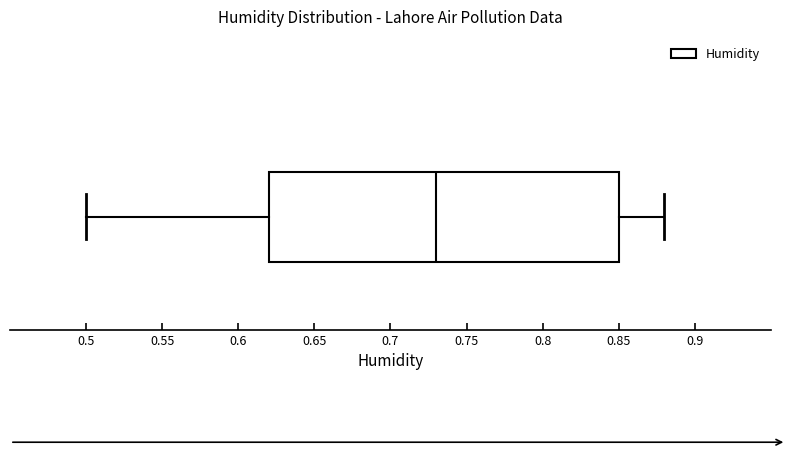

Transcribe this box plot: give where the median line is, the range the box spans, and where the two whiskers end, as read against the x-axis. The values are not printed on the chart, so give them approximately, as read against the axis.

median 0.73, box 0.62 to 0.85, whiskers 0.50 to 0.88